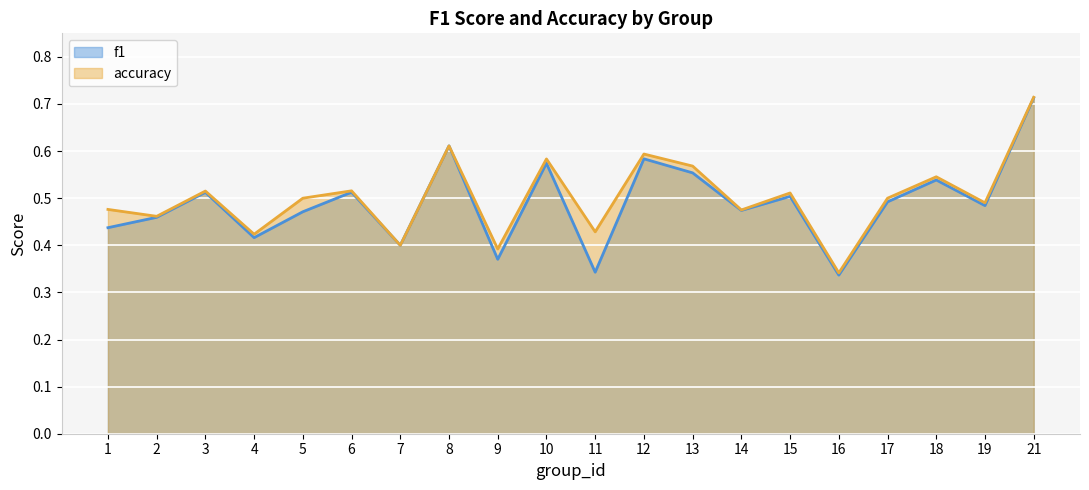

At which category is the sum across all series the highest?

21